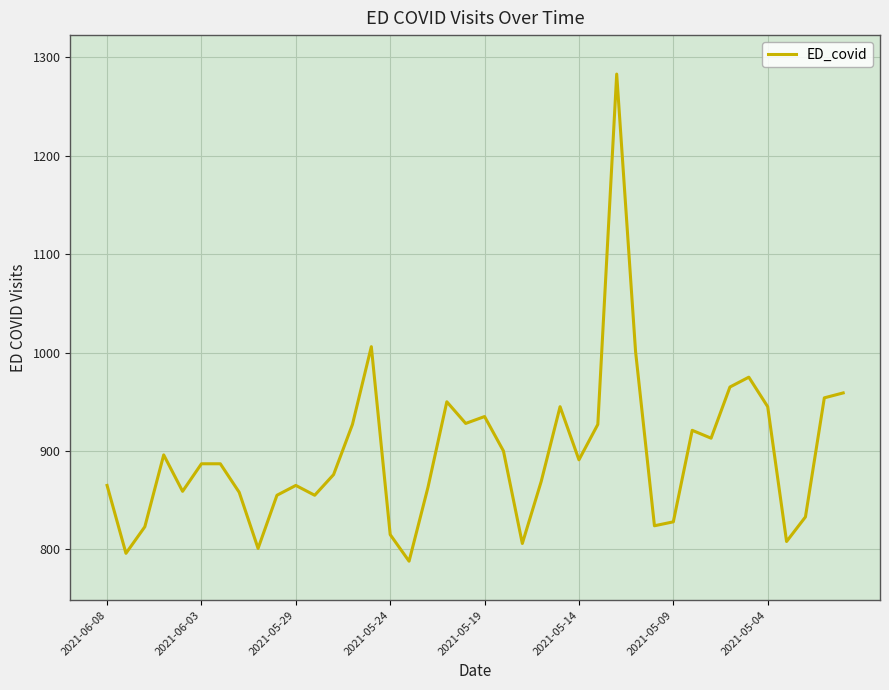

What is the greatest value displayed?

1283